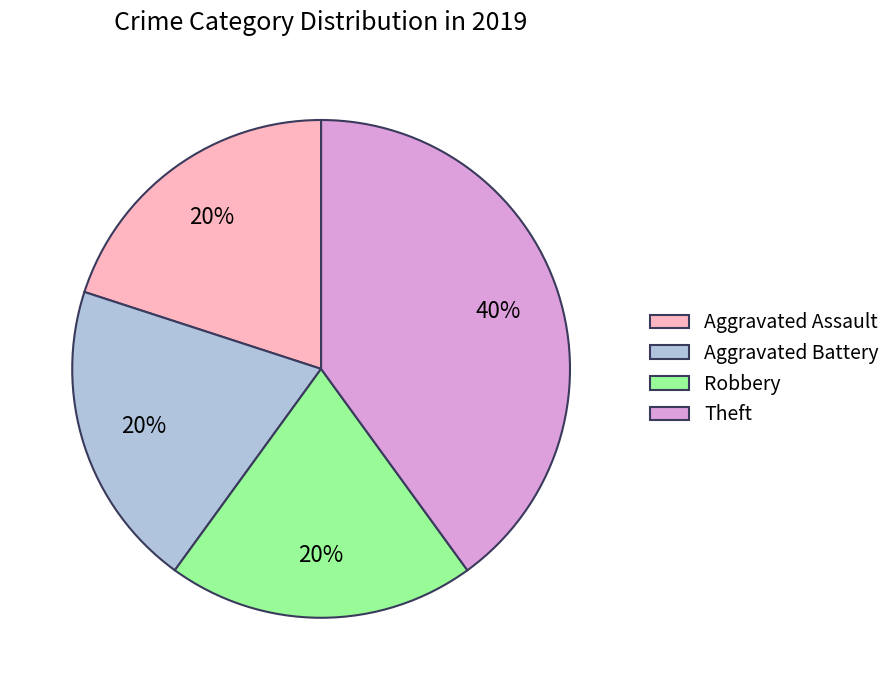

Is it true that Aggravated Assault is 20% of the pie?

True